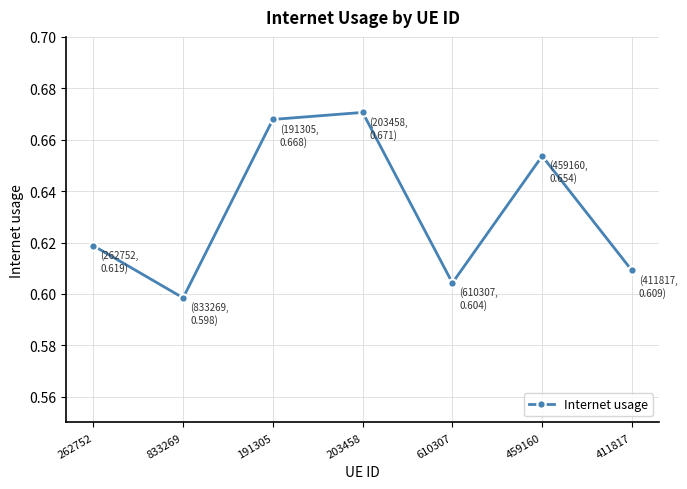

True or false: the data has more than 0 interior local peaks.

True